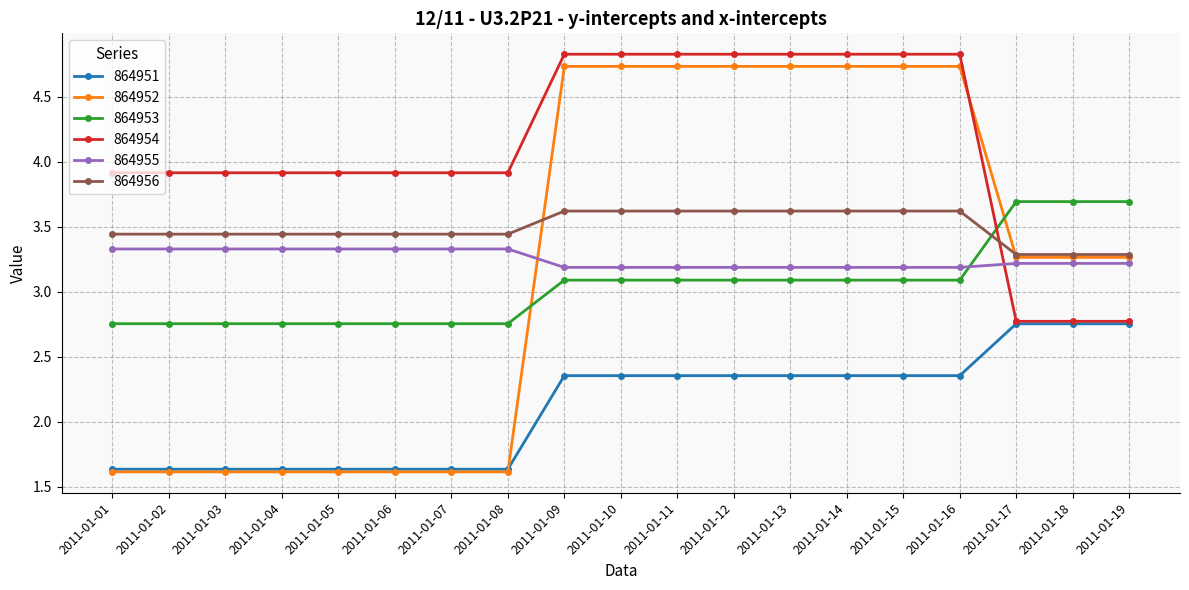

Which series has the widest spread of values?

864952